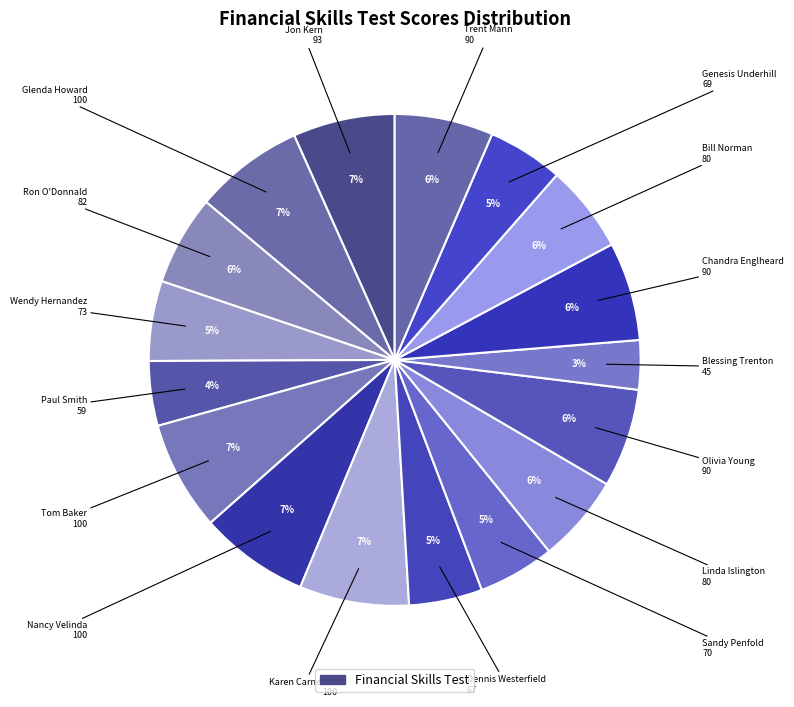

Count the number of slices in the pie.

17